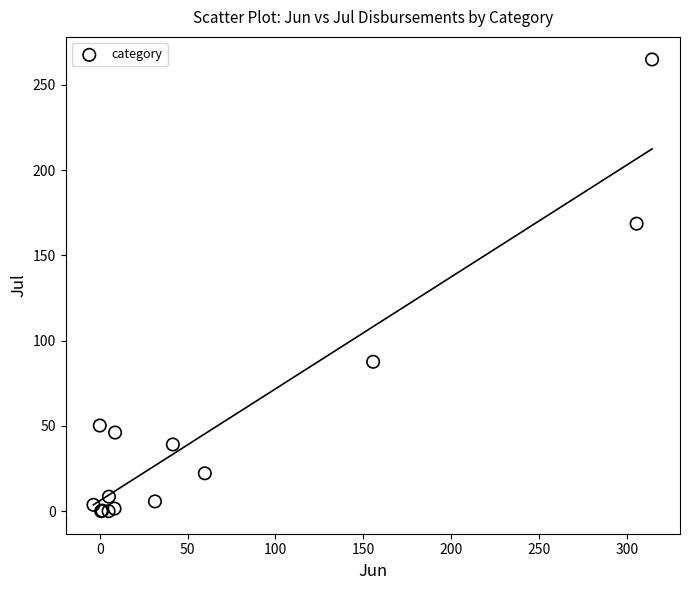

What Y value in the scatter plot is closest to 132?

168.6